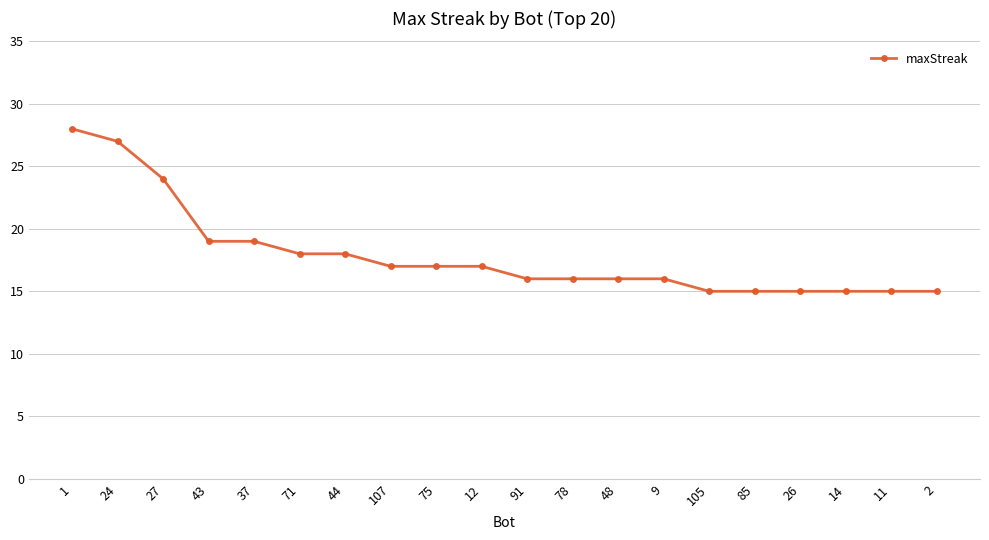

What is the smallest value displayed?

15